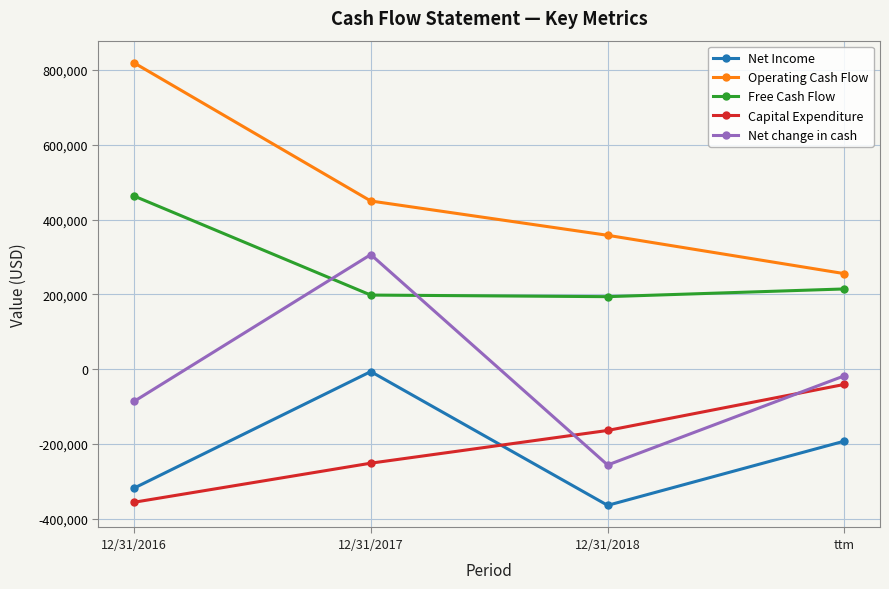

At which label is Net change in cash closest to 24891?

ttm